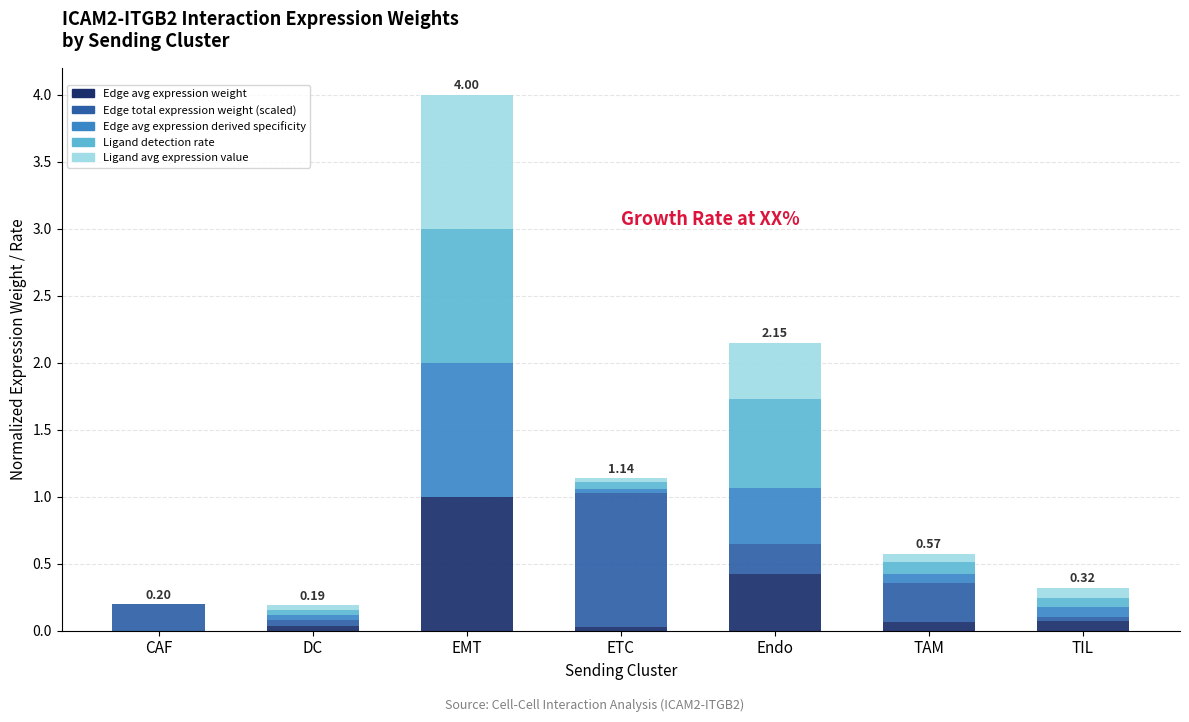

At which category is the sum across all series the highest?

EMT